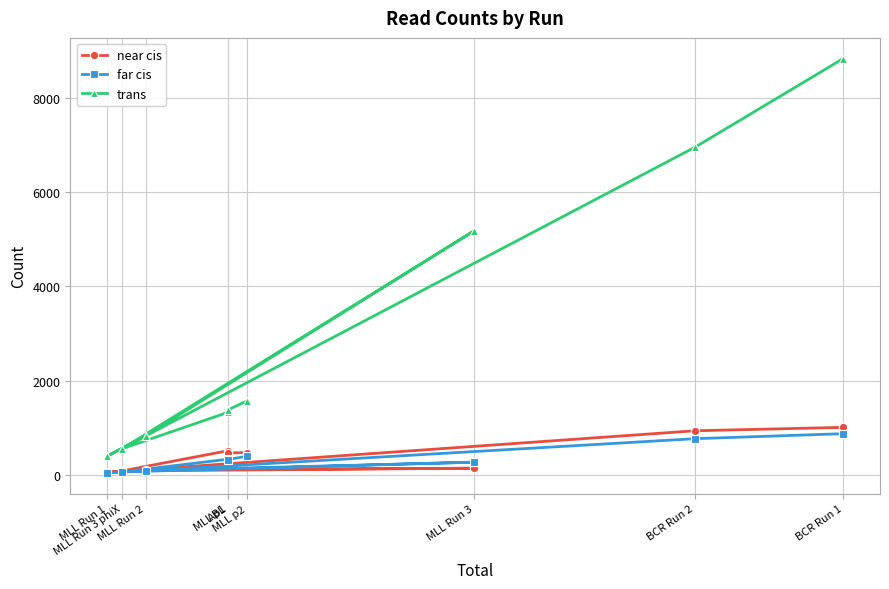

True or false: far cis and trans intersect in this chart.

False